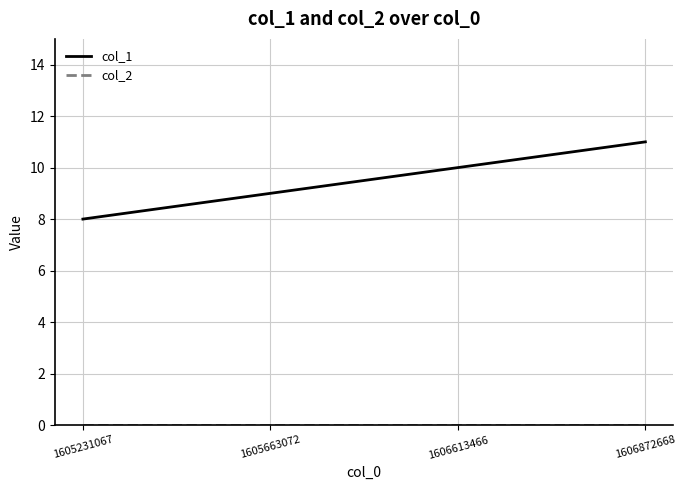

What is the maximum value for col_1?

11